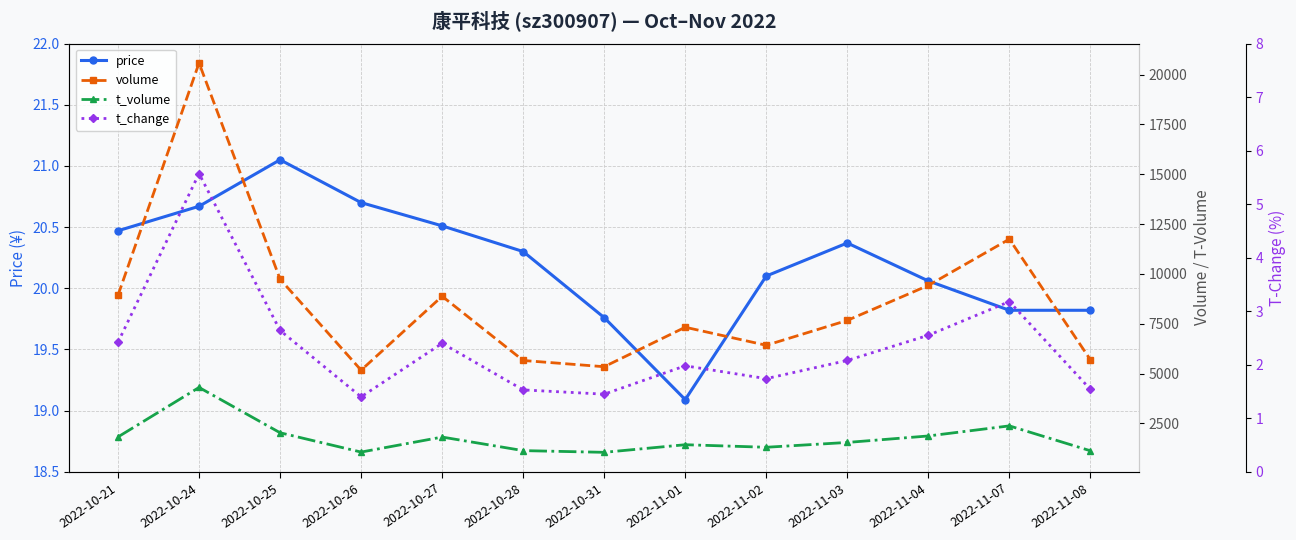

Which category has the highest value across all series?

2022-10-24